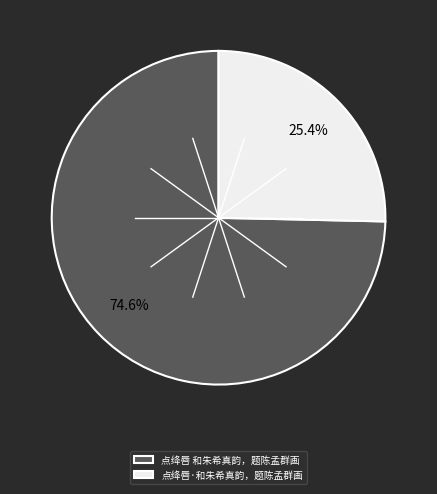

How many segments does this pie chart have?

2